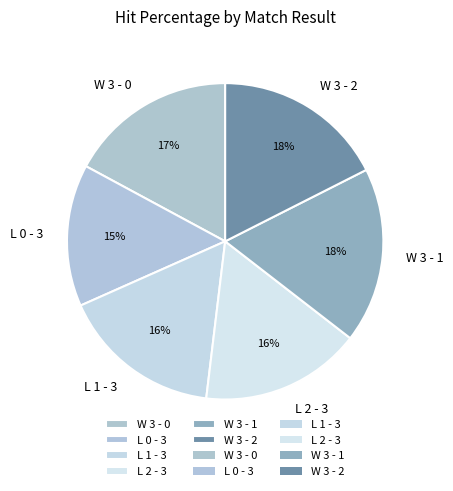

Count the number of slices in the pie.

6